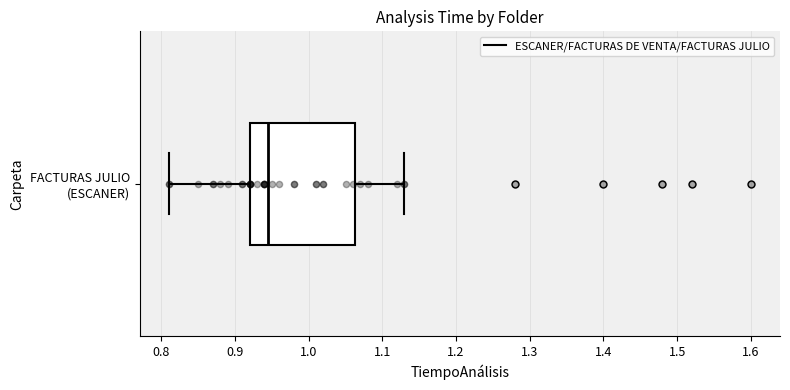

Transcribe this box plot: give where the median line is, the range the box spans, and where the two whiskers end, as read against the x-axis. The values are not printed on the chart, so give them approximately, as read against the axis.

median 0.95, box 0.92 to 1.06, whiskers 0.81 to 1.13